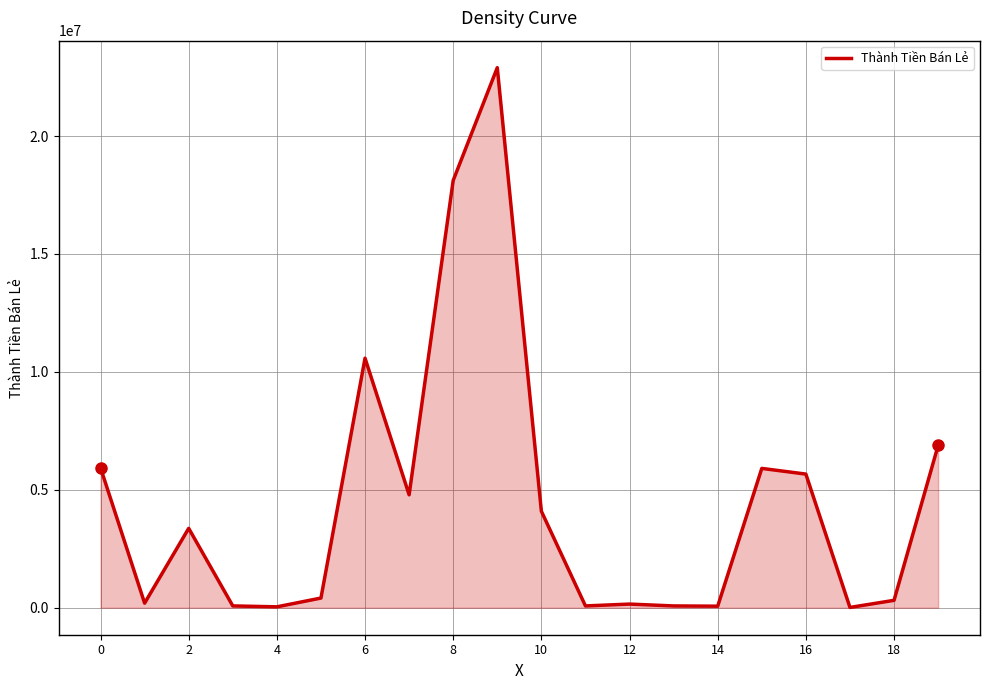

What is the greatest value displayed?

22898150